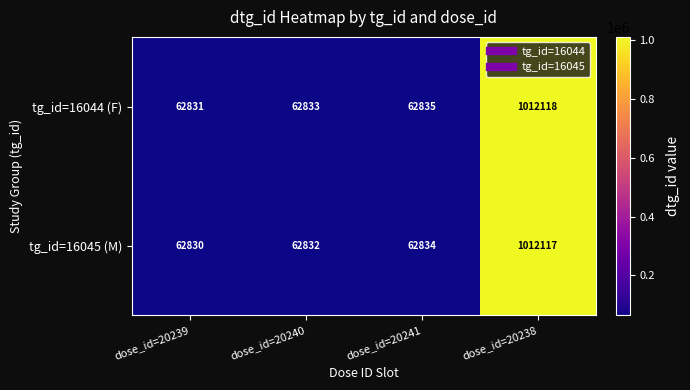

At which label does tg_id=16044 (F) reach its minimum?

dose_id=20239